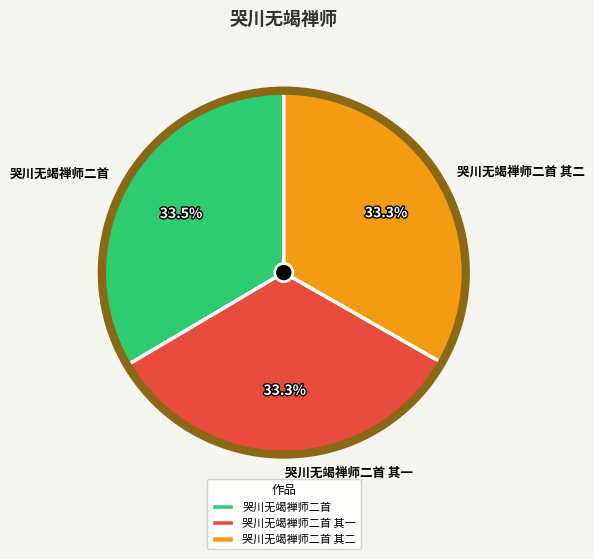

Does 哭川无竭禅师二首 其一 account for over 50% of the chart?

No